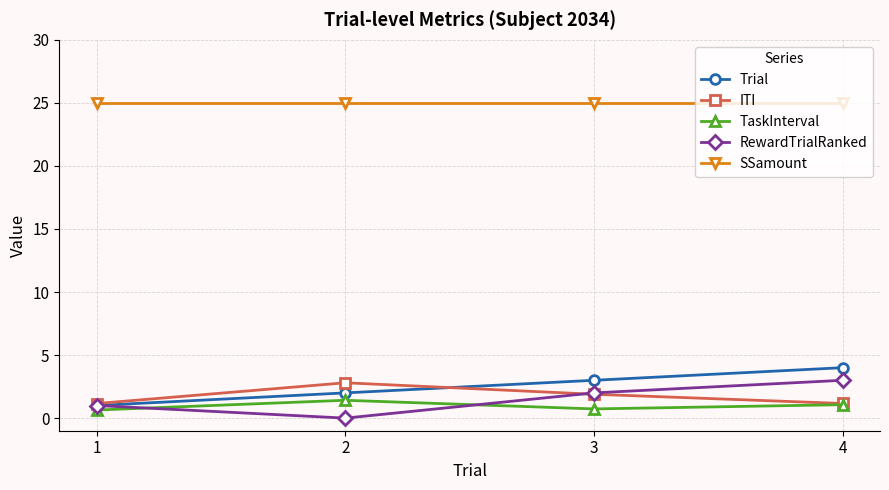

Read the SSamount value at 3.

25.0